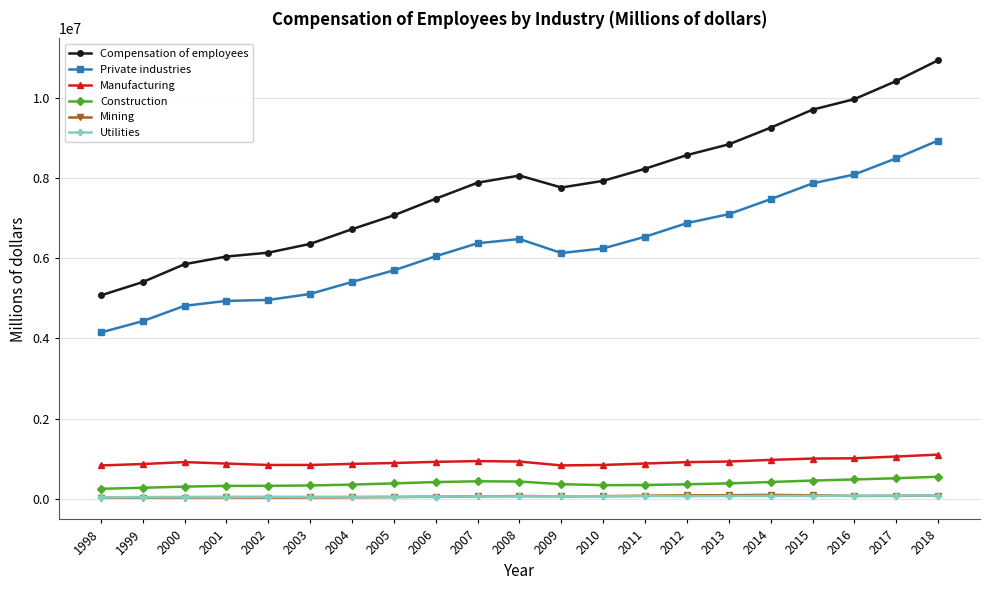

What is the maximum value shown in the chart?

10928452